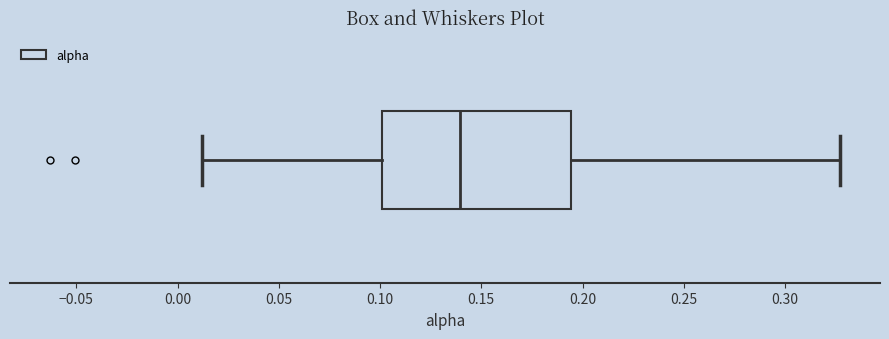

Where does the right whisker of the box end on the x-axis? The values are not printed on the chart, so give them approximately, as read against the axis.

0.325